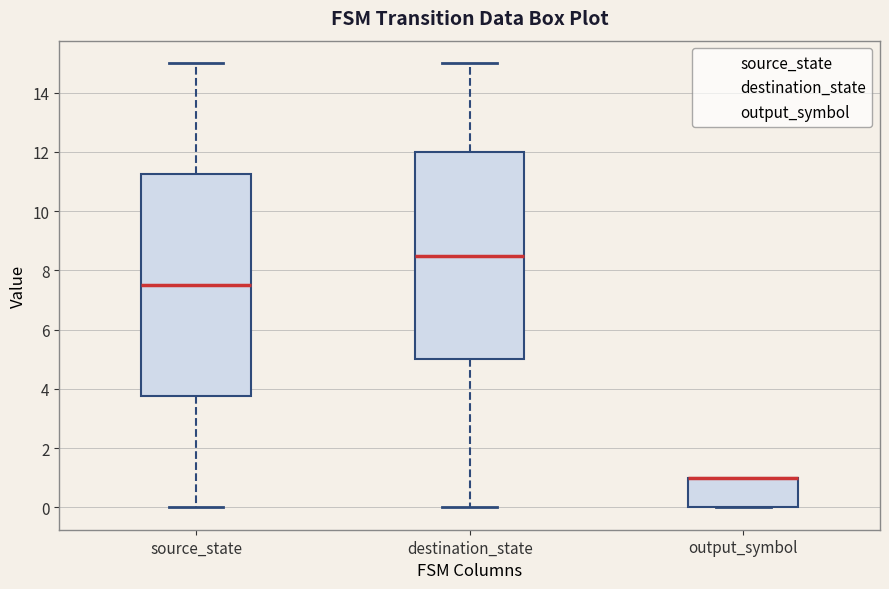

Reading left to right, transcribe this box plot: for each box, give where its median line is, the range the box spans, and where its two whiskers end, as read against the y-axis. The values are not printed on the chart, so give them approximately, as read against the axis.

source_state: median 7.6, box 3.8 to 11.2, whiskers 0.0 to 15.0
destination_state: median 8.6, box 5.0 to 12.0, whiskers 0.0 to 15.0
output_symbol: median 1.0 (drawn on the box's upper edge), box 0.0 to 1.0, whiskers 0.0 to 1.0